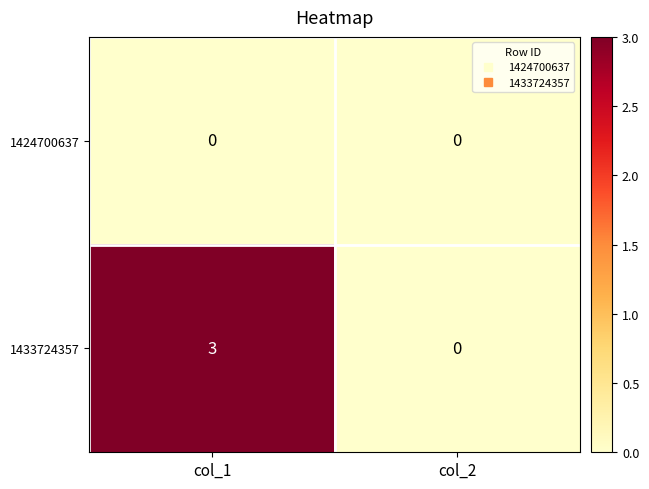

At which category is the sum across all series the highest?

col_1